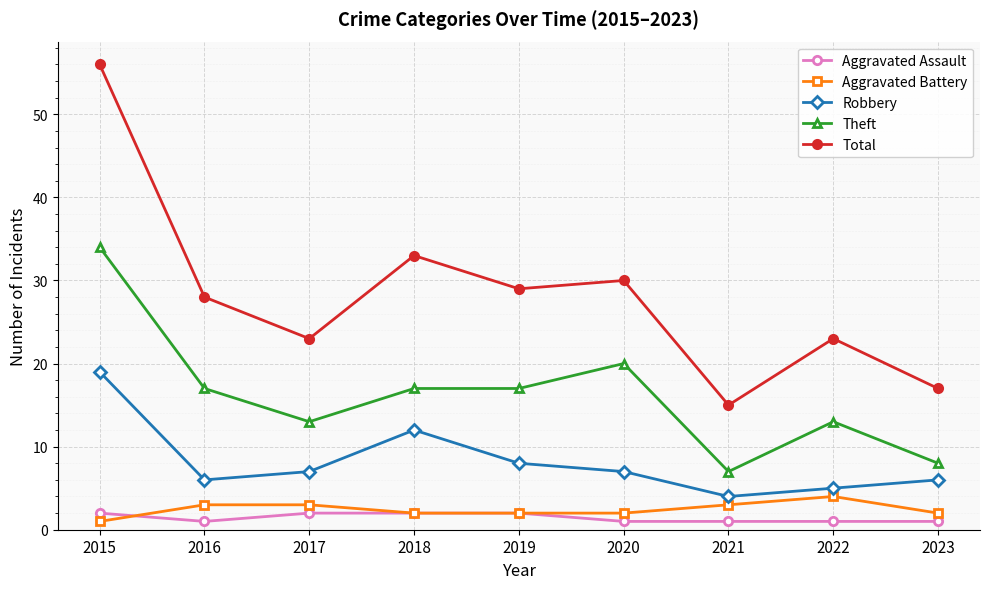

What is the sum of the Theft values at 2022 and 2016?

30